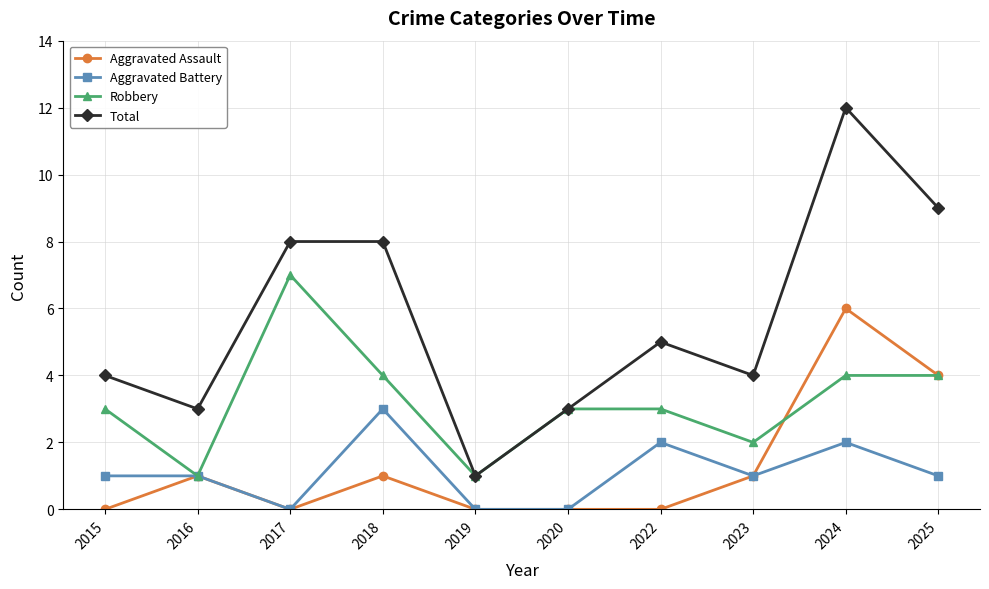

Reading left to right, extract all data points from this chart.

Aggravated Assault: 2015=0	2016=1	2017=0	2018=1	2019=0	2020=0	2022=0	2023=1	2024=6	2025=4
Aggravated Battery: 2015=1	2016=1	2017=0	2018=3	2019=0	2020=0	2022=2	2023=1	2024=2	2025=1
Robbery: 2015=3	2016=1	2017=7	2018=4	2019=1	2020=3	2022=3	2023=2	2024=4	2025=4
Total: 2015=4	2016=3	2017=8	2018=8	2019=1	2020=3	2022=5	2023=4	2024=12	2025=9